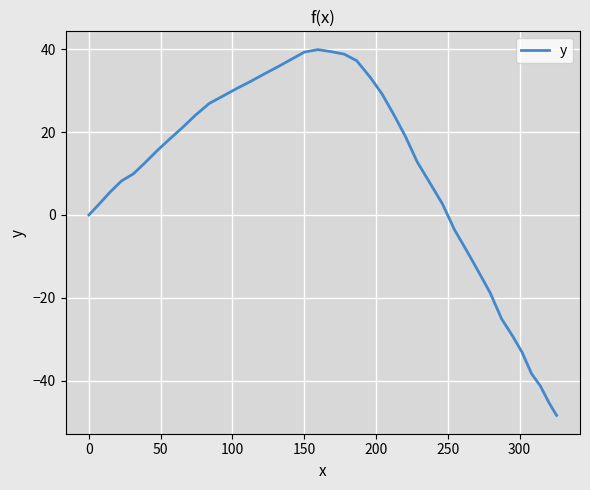

What is the minimum value shown in the chart?

-48.4